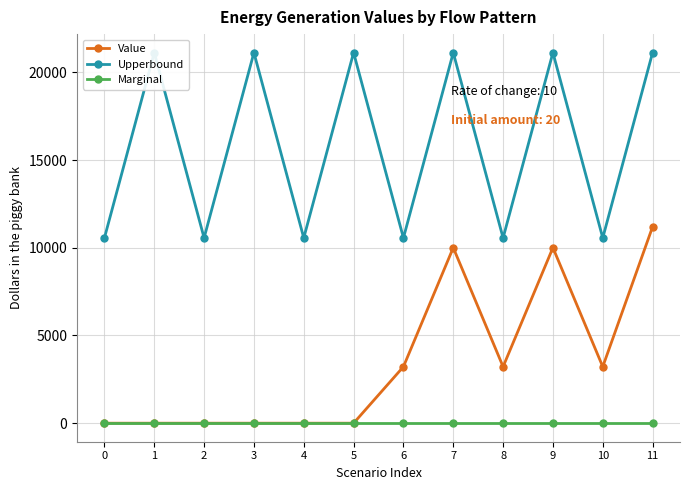

Which has a higher value, 6 or 4?

6